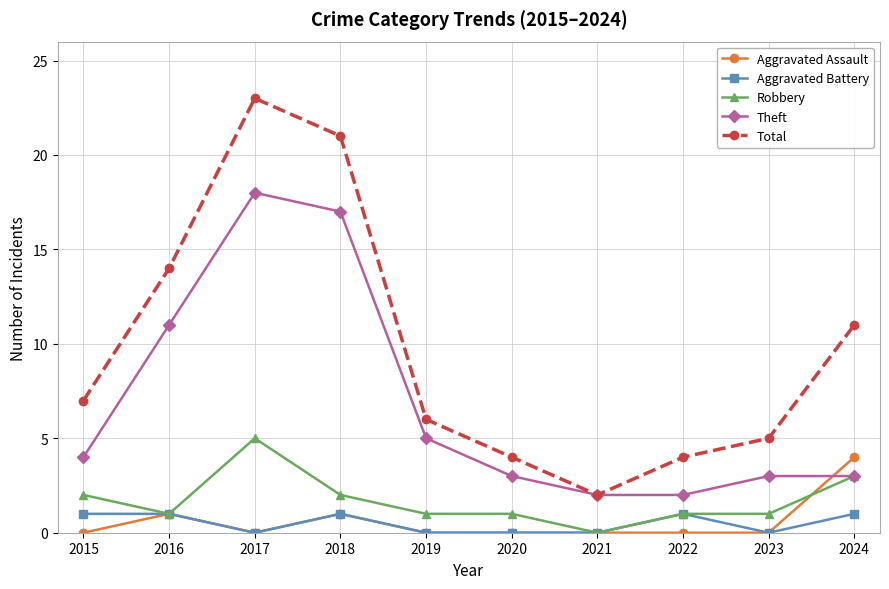

Where is Theft nearest to the value 10?

2016